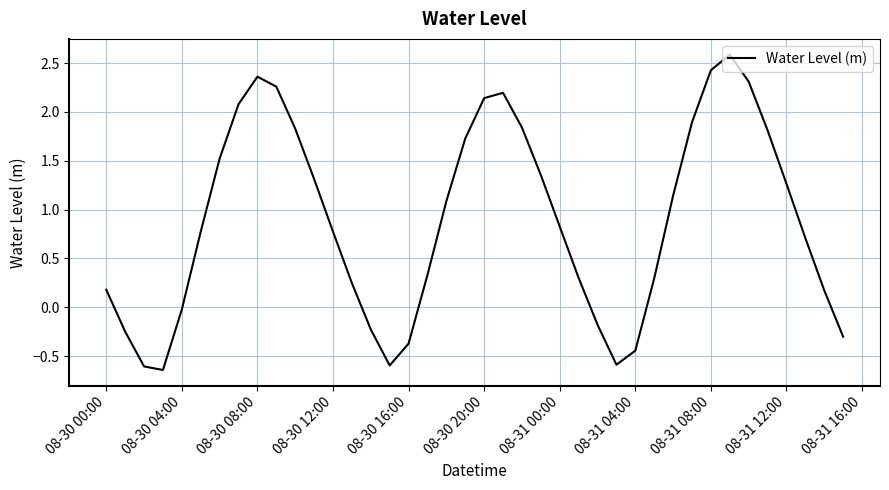

What is the greatest value displayed?

2.6